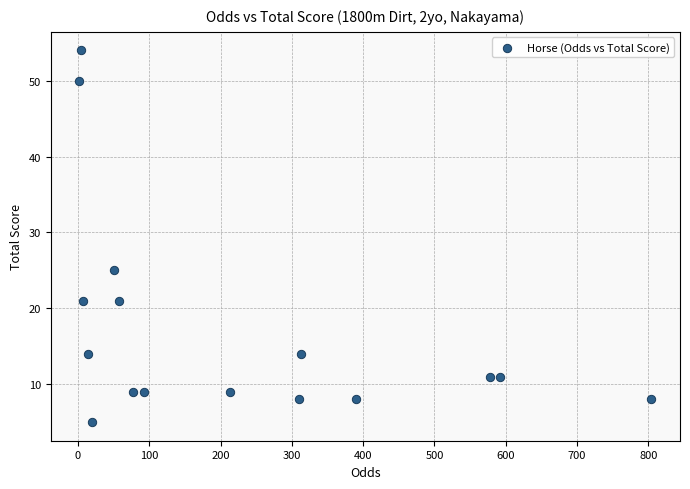

What Y value in the scatter plot is closest to 29?

25